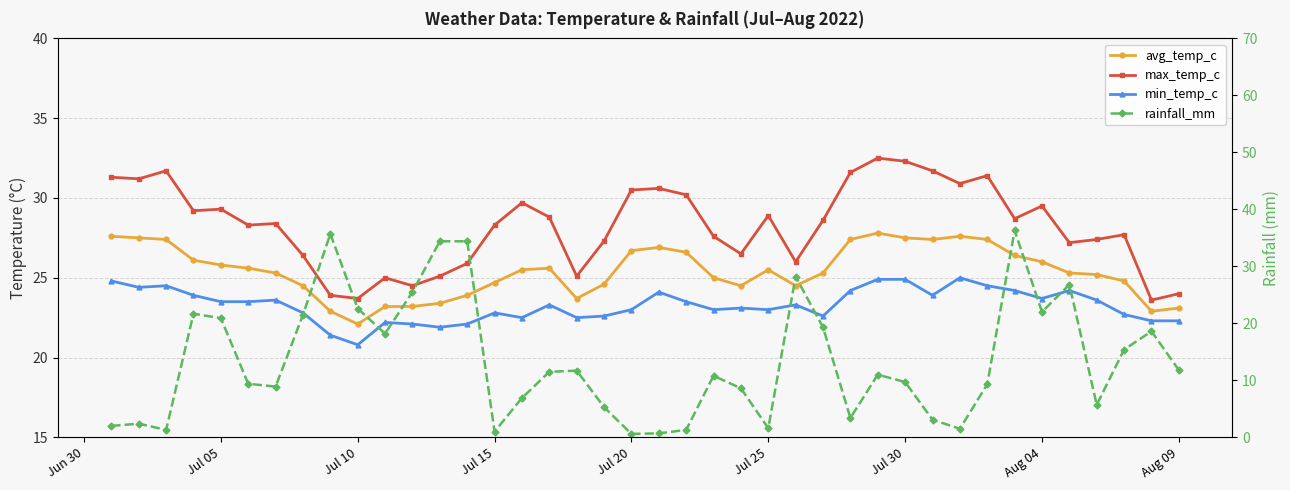

How many series are shown in this chart?

4